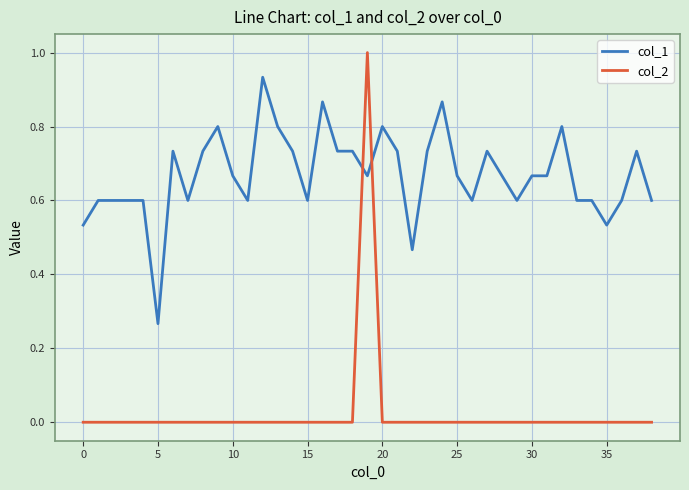

True or false: col_1 and col_2 cross at least once.

True